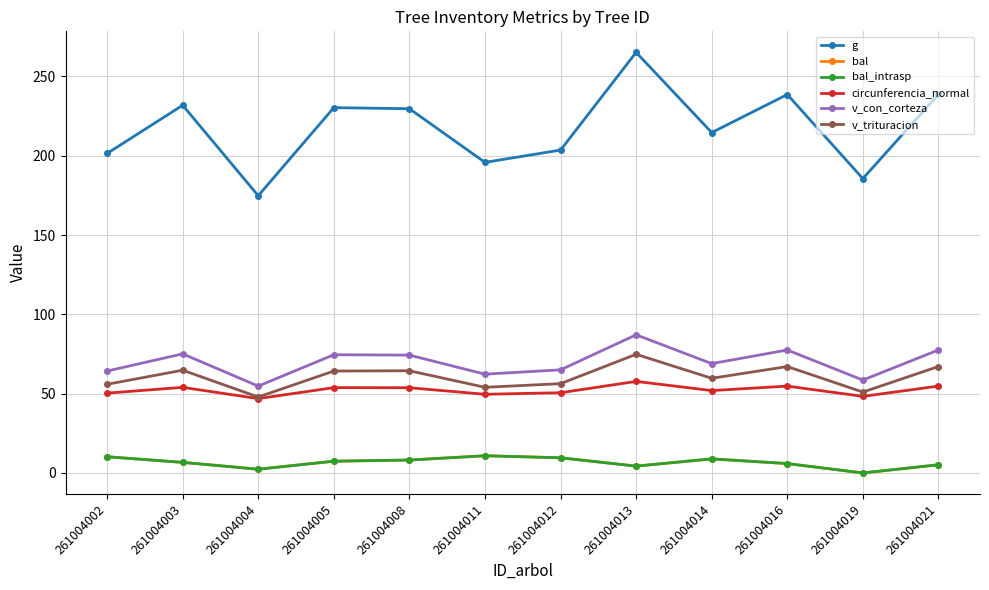

Is this an area chart (filled region under the line)?

No